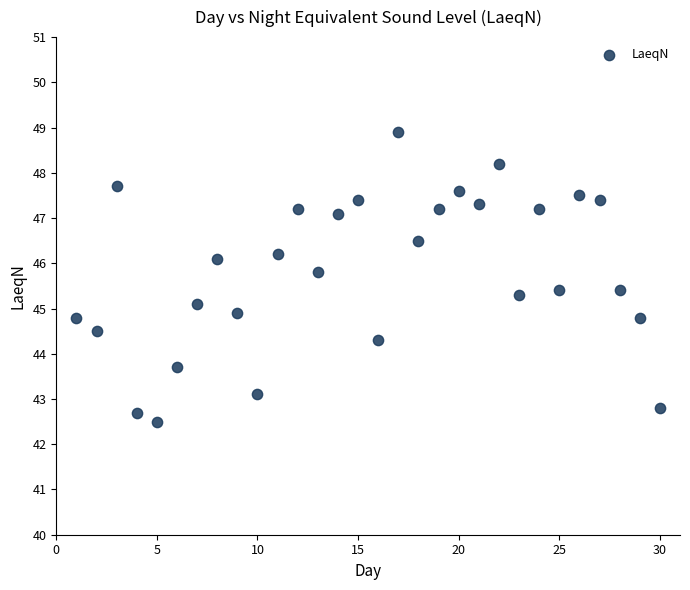

What is the range of Y values (max minus min)?

6.4